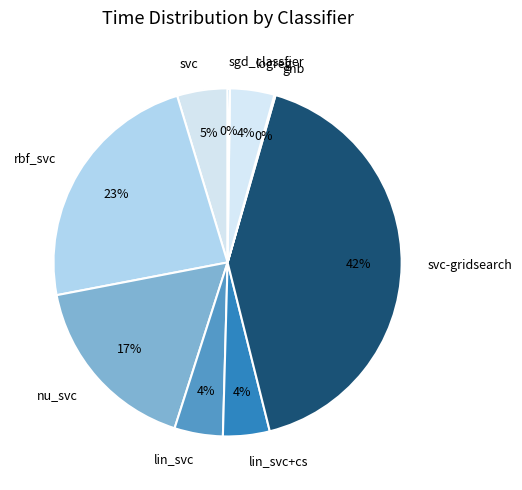

To the nearest percent, what is the average slice percentage?

11%